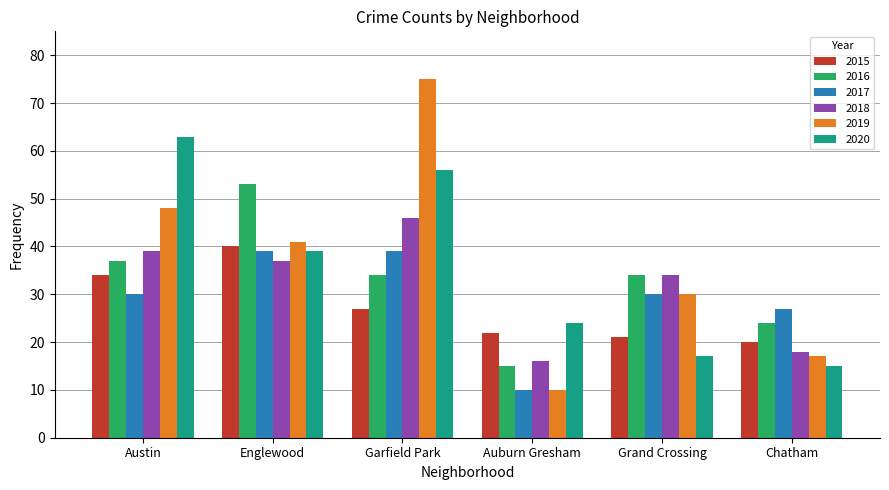

List the series in order of their peak value, highest first.

2019, 2020, 2016, 2018, 2015, 2017